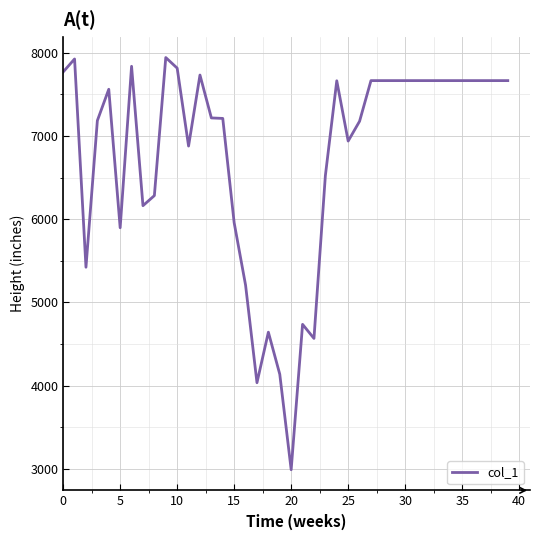

What is the difference between the maximum and minimum values?

4950